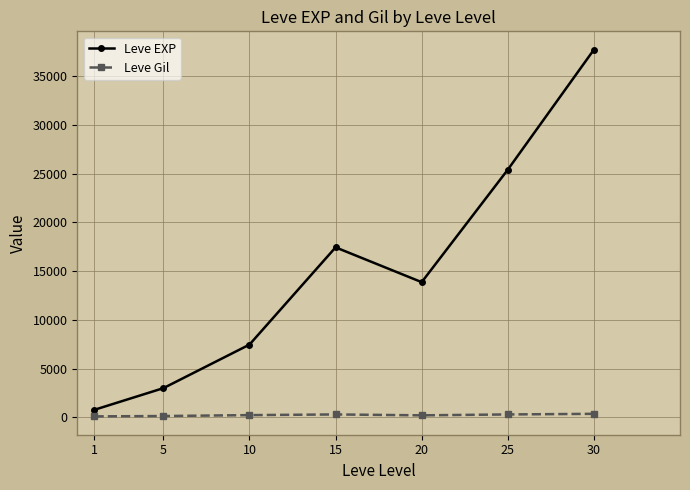

What is the difference between the second highest and second lowest values in the Leve Gil series?

163.3